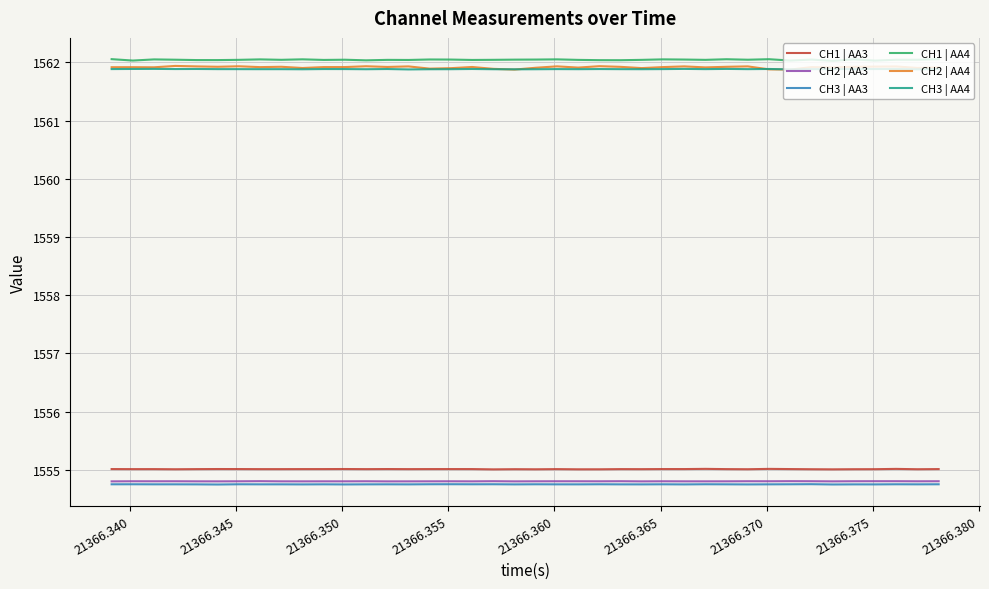

True or false: CH1 | AA4 and CH2 | AA3 cross at least once.

False